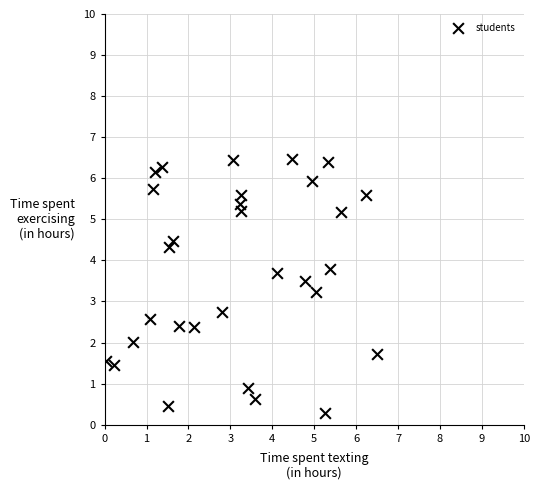

What is the range of Y values (max minus min)?

6.2